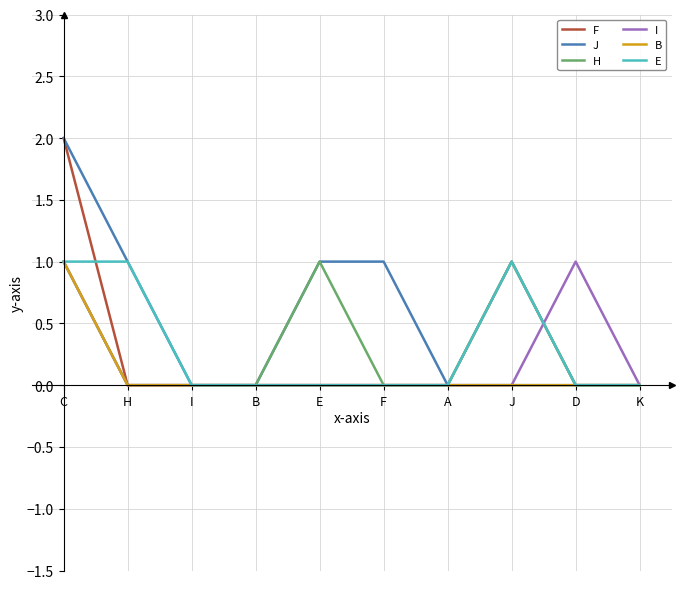

Is this an area chart (filled region under the line)?

No